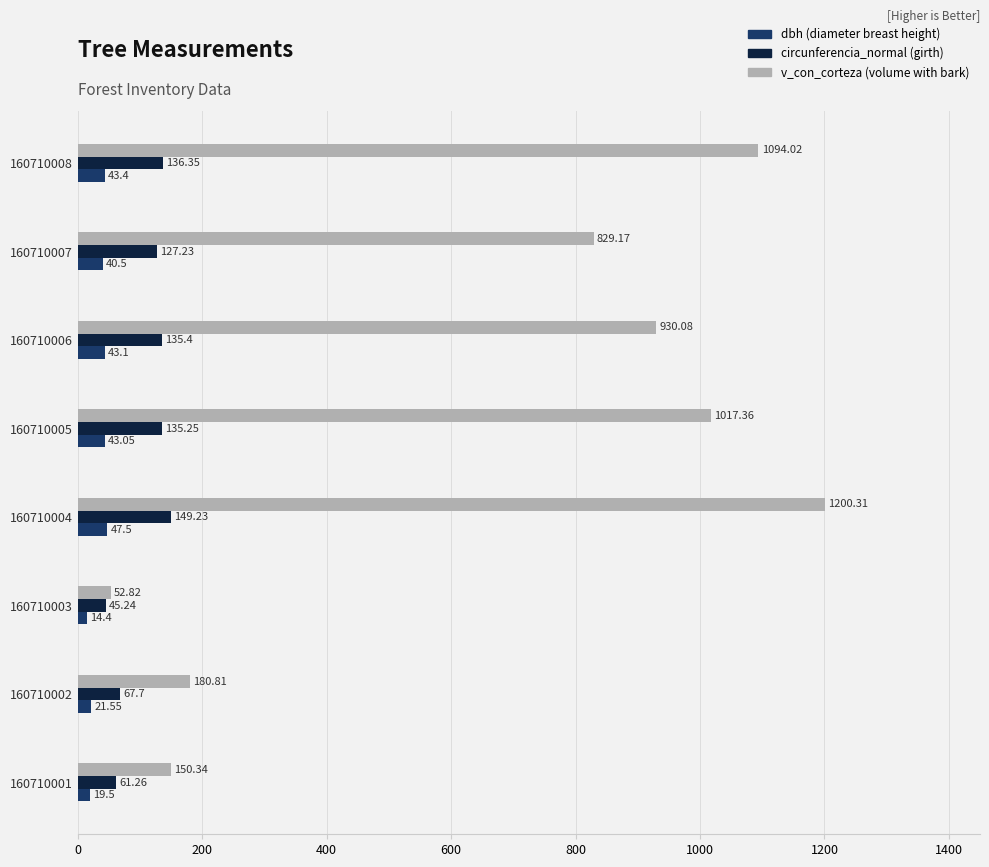

What is the spread (max minus min) of values at 160710007?

788.7